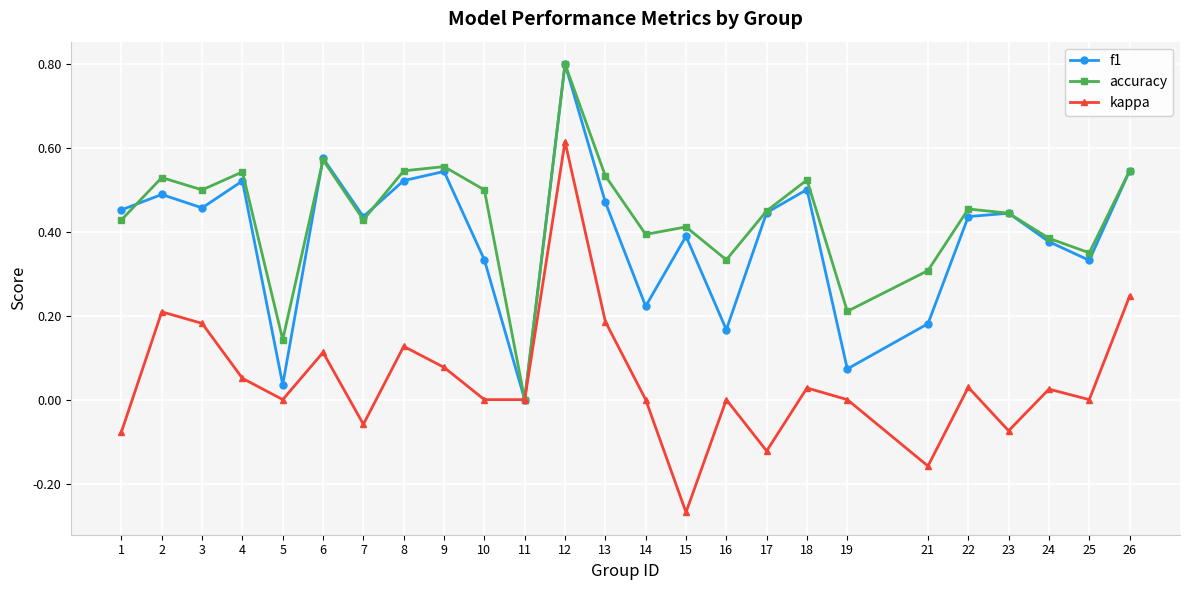

How many lines are shown in the chart?

3